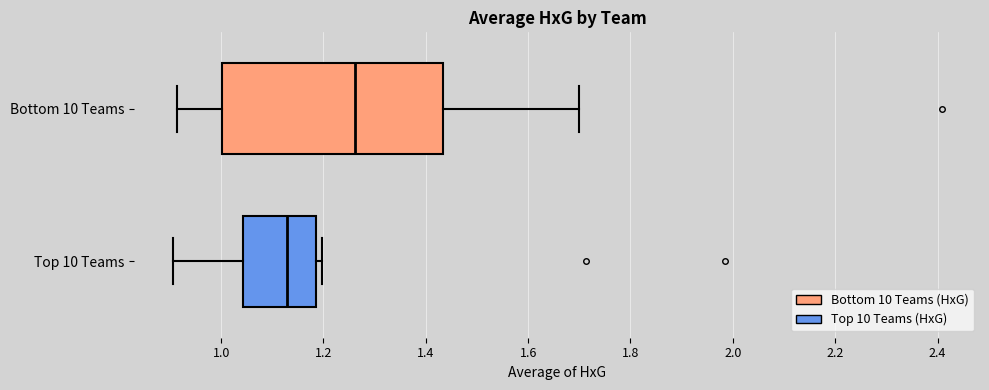

Where is the left edge of the box for Top 10 Teams on the x-axis? The values are not printed on the chart, so give them approximately, as read against the axis.

1.04